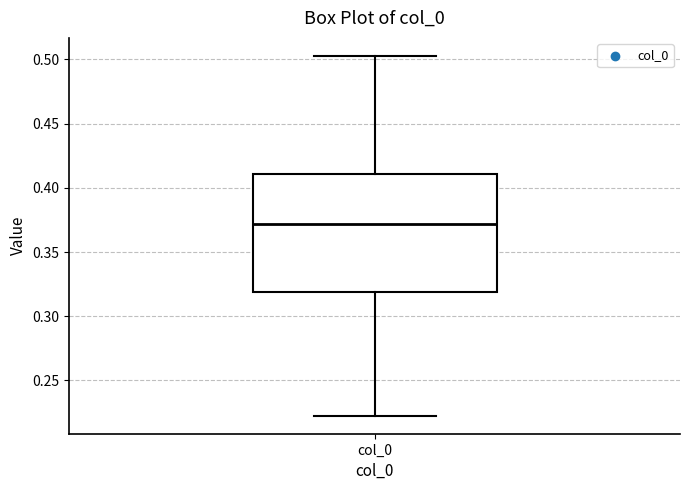

Where is the lower edge of the box for col_0 on the y-axis? The values are not printed on the chart, so give them approximately, as read against the axis.

0.320